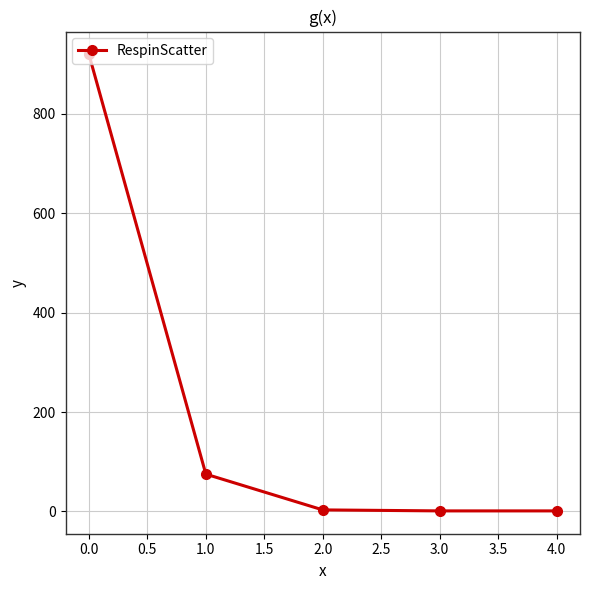

What is the difference between the maximum and second lowest values?

919